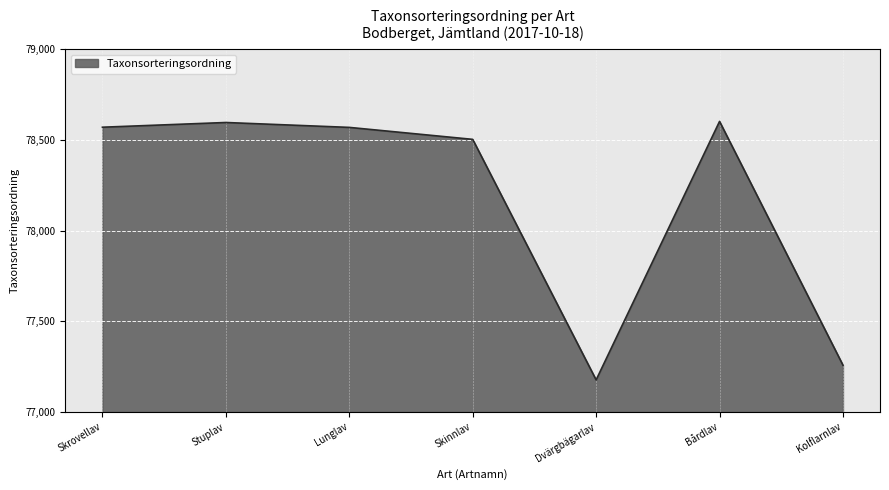

What is the difference between the maximum and minimum values?

1425